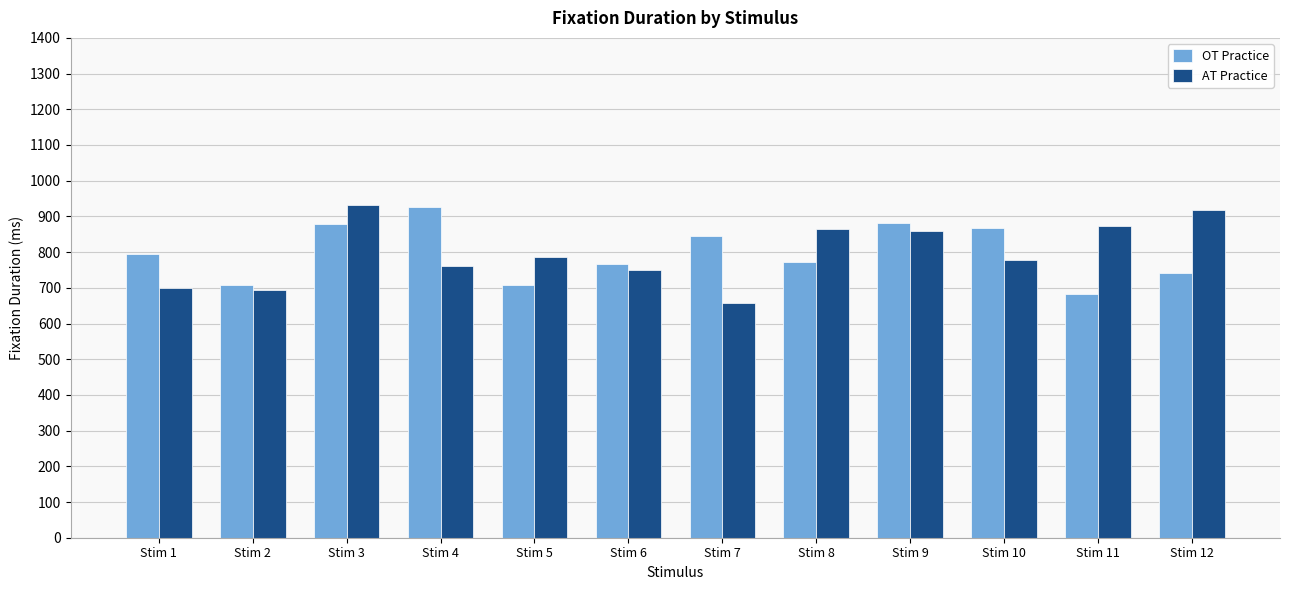

What is the greatest value displayed?

932